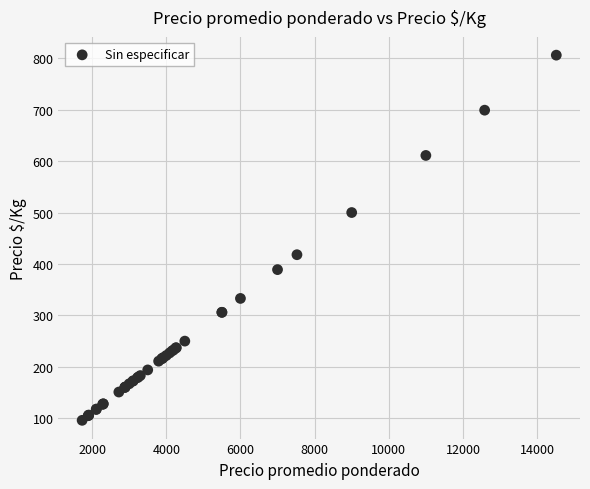

What Y value in the scatter plot is closest to 451?

418